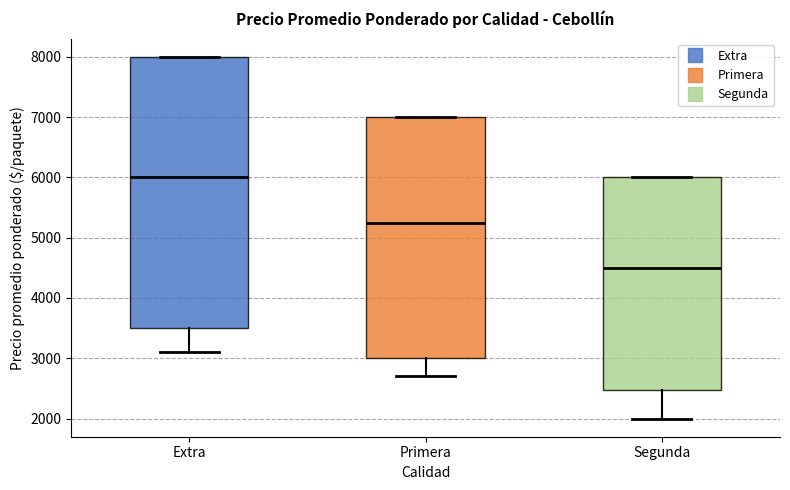

Which box's median line is the lowest?

Segunda